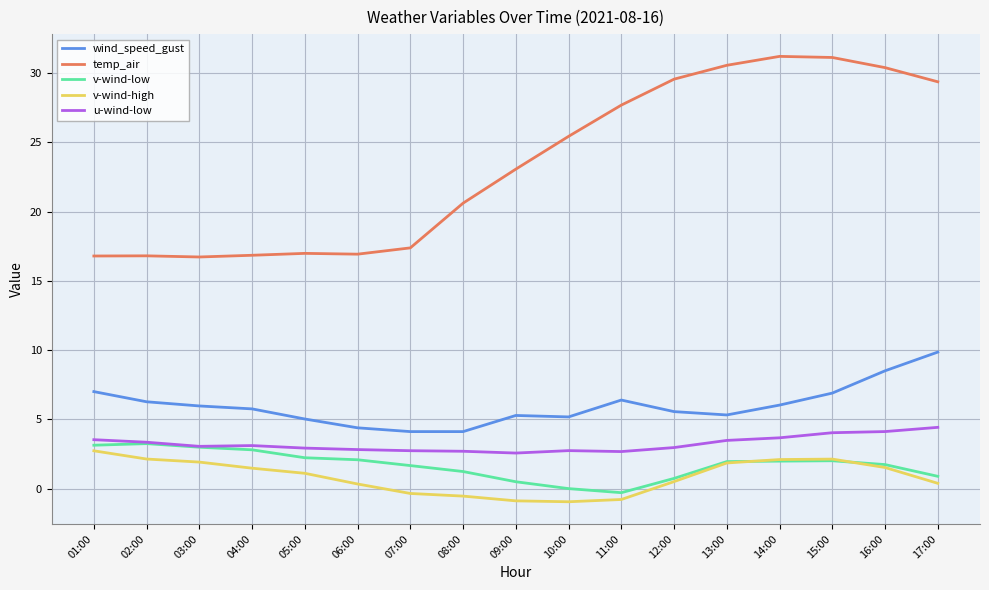

At which label does wind_speed_gust first exceed 5?

01:00